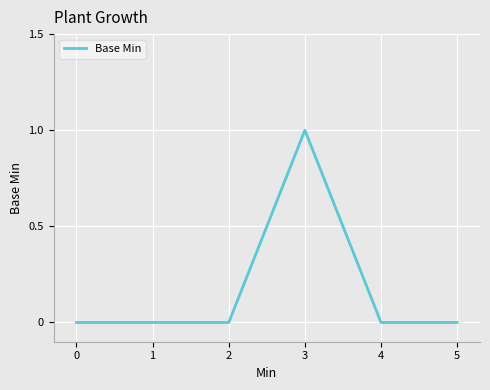

Reading left to right, what are all the values shown in this chart?

0=0	1=0	2=0	3=1	4=0	5=0